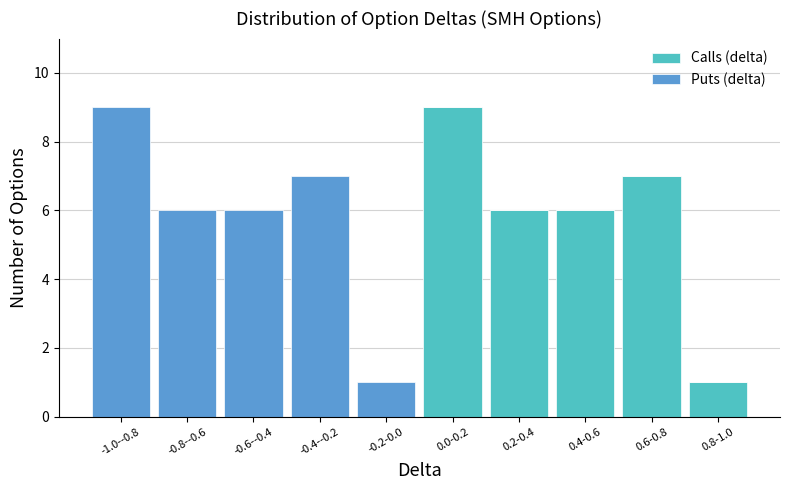

Reading left to right, list the values for the Calls (delta) series.

-1.0--0.8=0	-0.8--0.6=0	-0.6--0.4=0	-0.4--0.2=0	-0.2-0.0=0	0.0-0.2=9	0.2-0.4=6	0.4-0.6=6	0.6-0.8=7	0.8-1.0=1